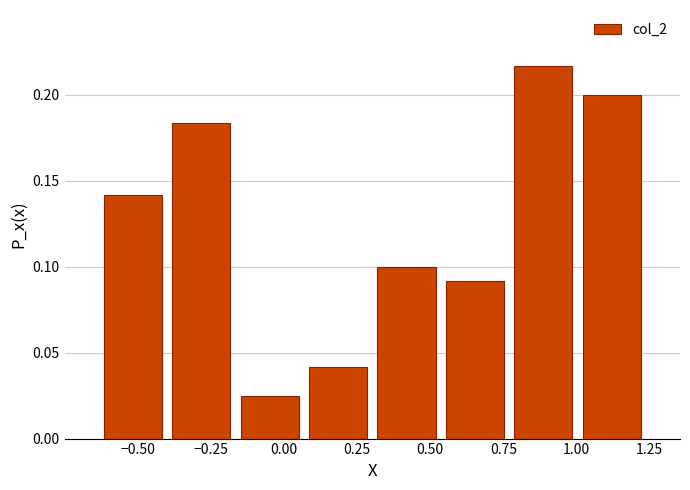

Over which range of the x-axis is the bar tallest?

0.75 to 1.00